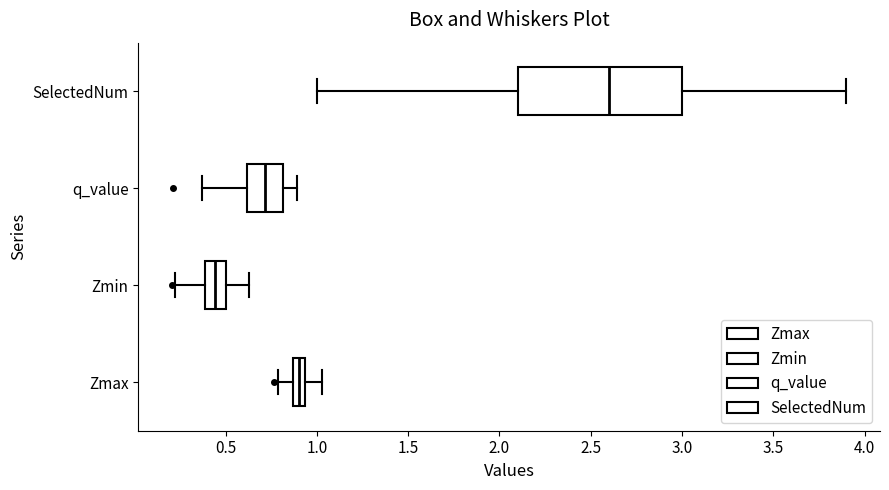

Which box's median line is the furthest to the left?

Zmin